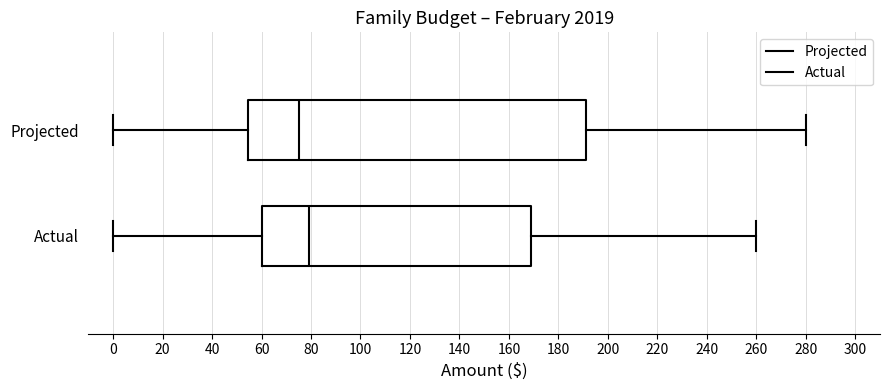

Reading bottom to top, read every box against the x-axis: the position of its median line, the range the box covers, and the ends of its whiskers. The values are not printed on the chart, so give them approximately, as read against the axis.

Actual: median 80, box 60 to 168, whiskers 0 to 260
Projected: median 76, box 54 to 192, whiskers 0 to 280